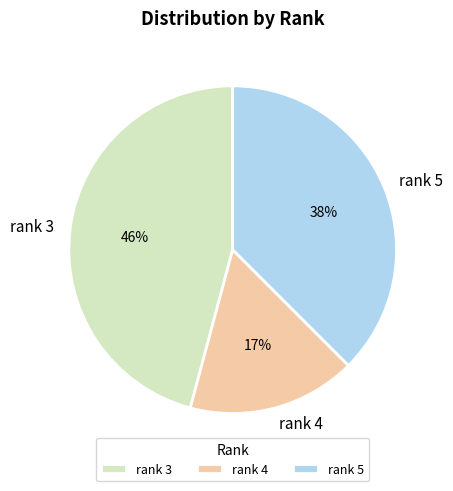

To the nearest percent, what is the average slice percentage?

33%